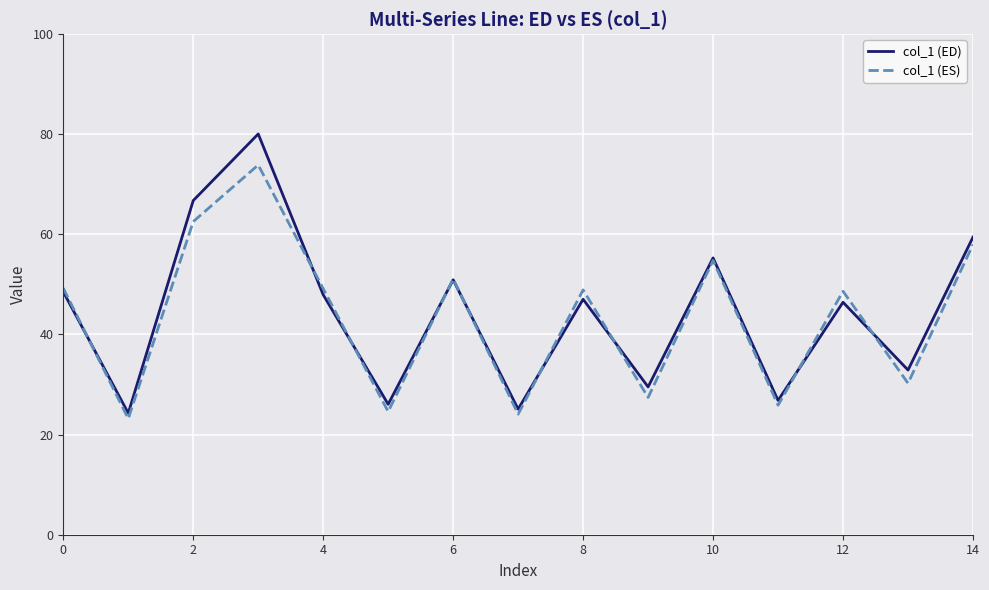

Which series has the largest range (max minus min)?

col_1 (ED)